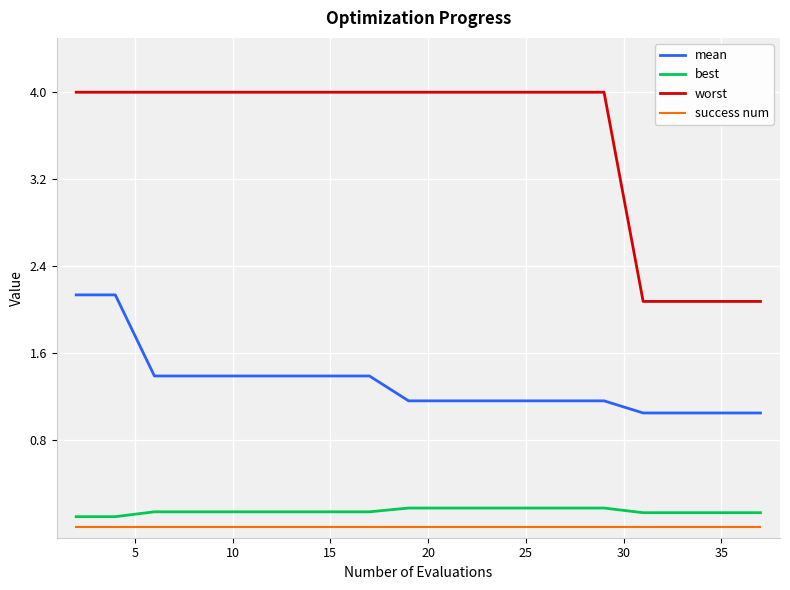

How many distinct data groups are displayed?

4